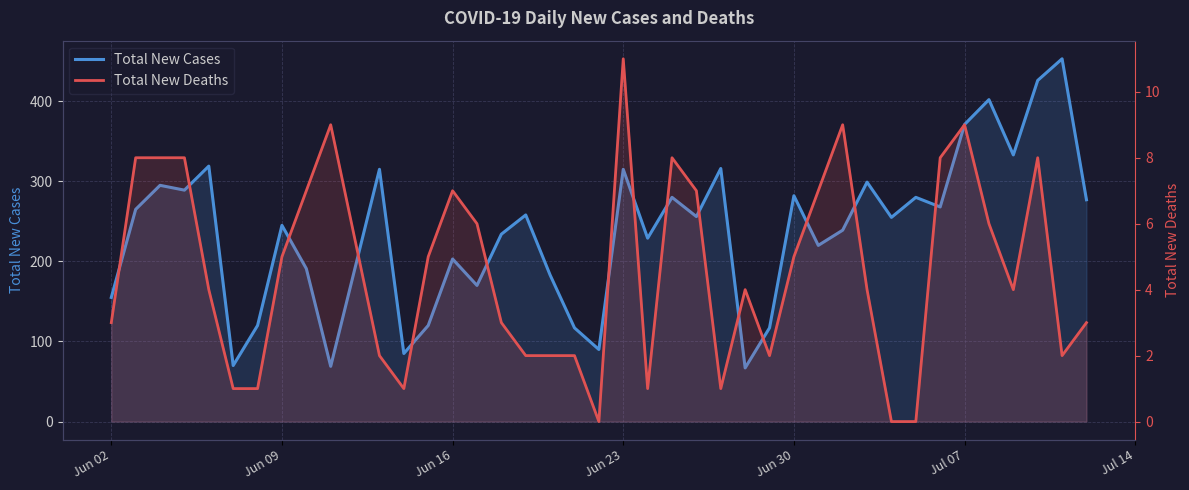

Which series has the largest range (max minus min)?

Total New Cases